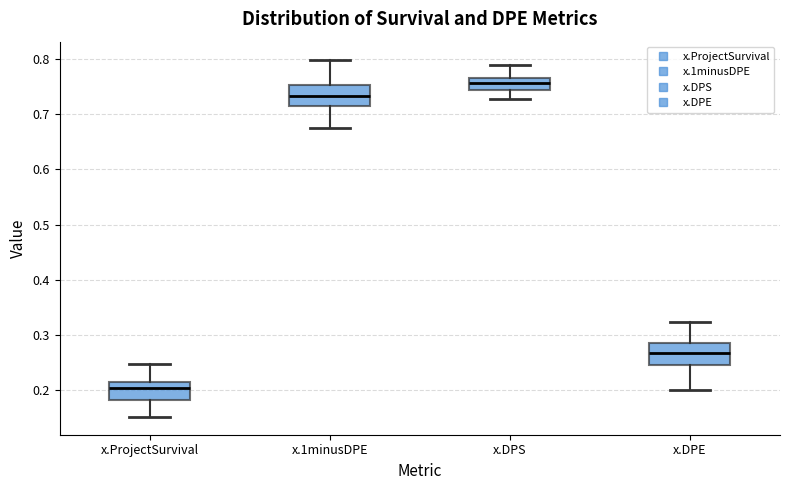

Where is the lower edge of the box for x.DPE on the y-axis? The values are not printed on the chart, so give them approximately, as read against the axis.

0.25